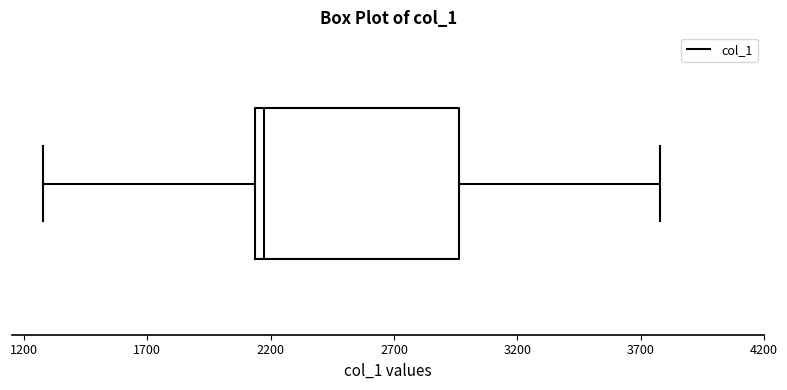

Read this box plot against the x-axis: the position of the median line, the range covered by the box, and the ends of both whiskers. The values are not printed on the chart, so give them approximately, as read against the axis.

median 2150 (just right of the box's left edge), box 2150 to 2950, whiskers 1300 to 3800